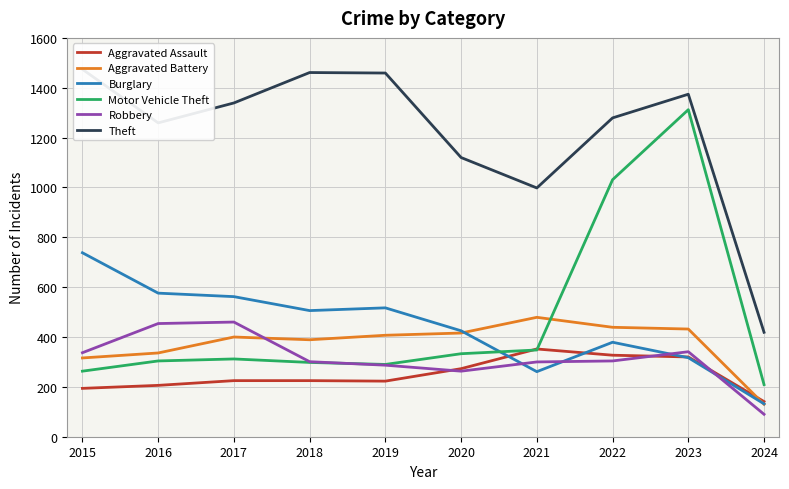

List the series in order of their peak value, lowest first.

Aggravated Assault, Robbery, Aggravated Battery, Burglary, Motor Vehicle Theft, Theft